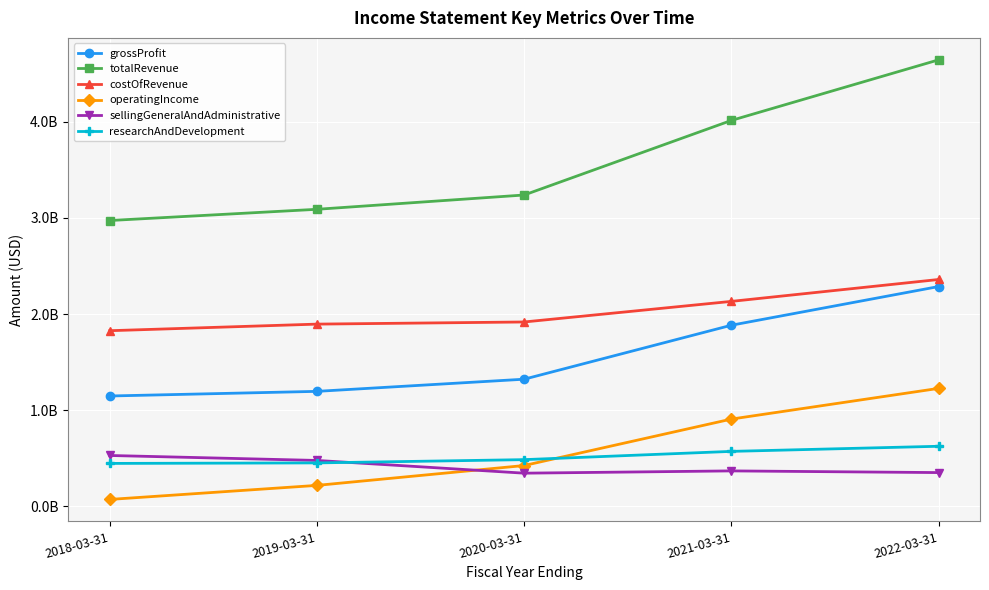

The value of grossProfit at 2021-03-31 is 1315575500. True or false?

False